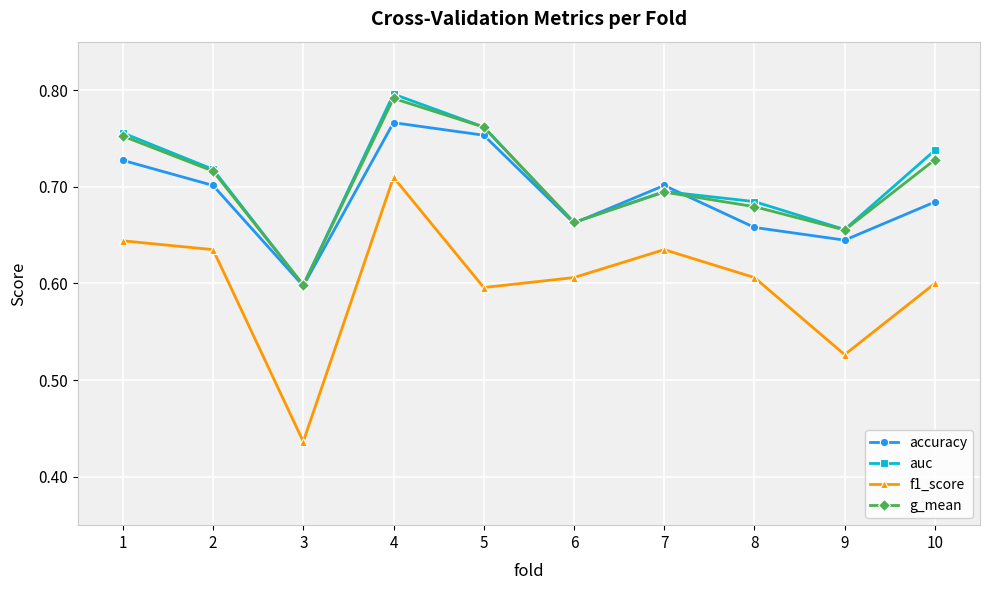

How many f1_score values are between 0 and 1?

10